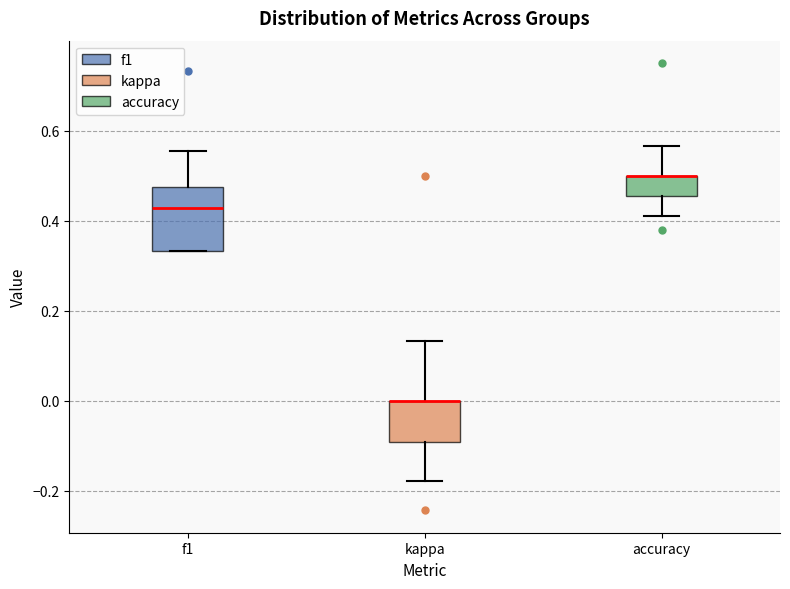

Where does the lower whisker of the box for accuracy end on the y-axis? The values are not printed on the chart, so give them approximately, as read against the axis.

0.42